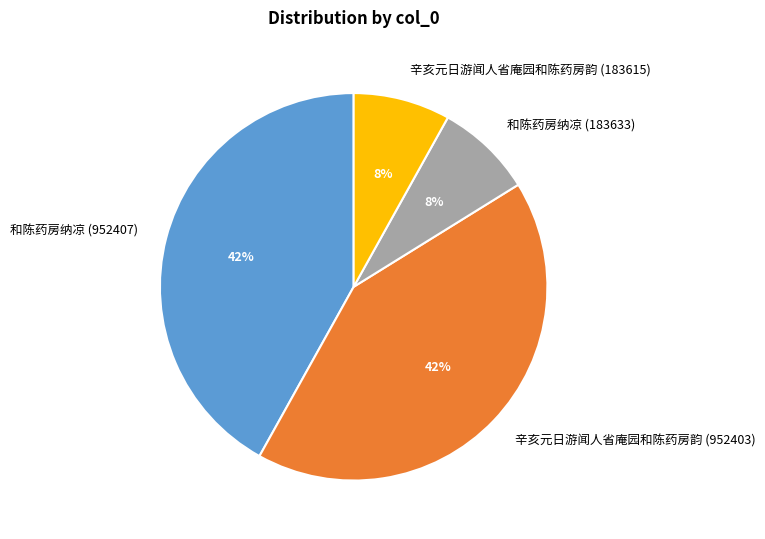

To the nearest percent, what is the average slice percentage?

25%